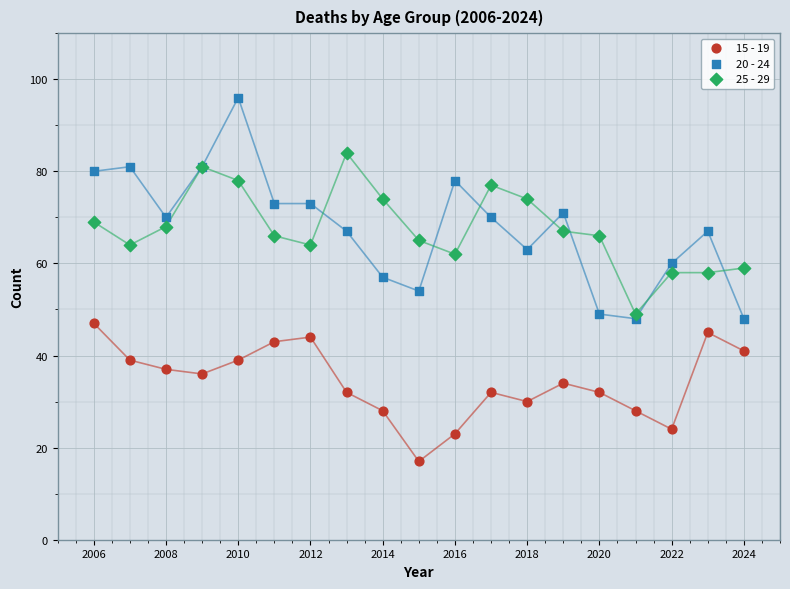

Which series reaches the minimum Y coordinate?

15 - 19